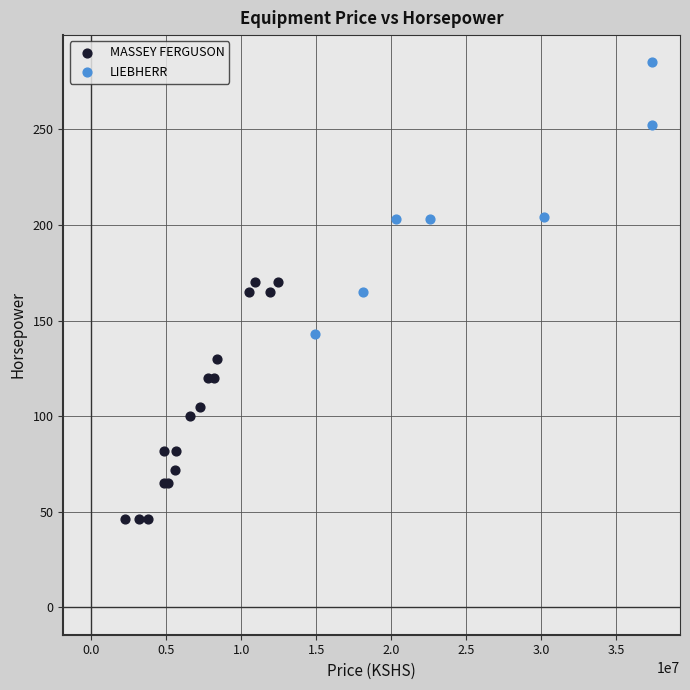

Which series has the widest spread of Y values?

LIEBHERR